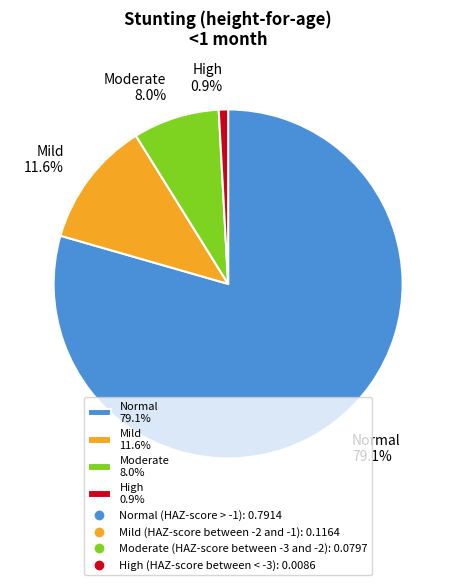

What is the majority slice?

Normal (HAZ-score > -1)